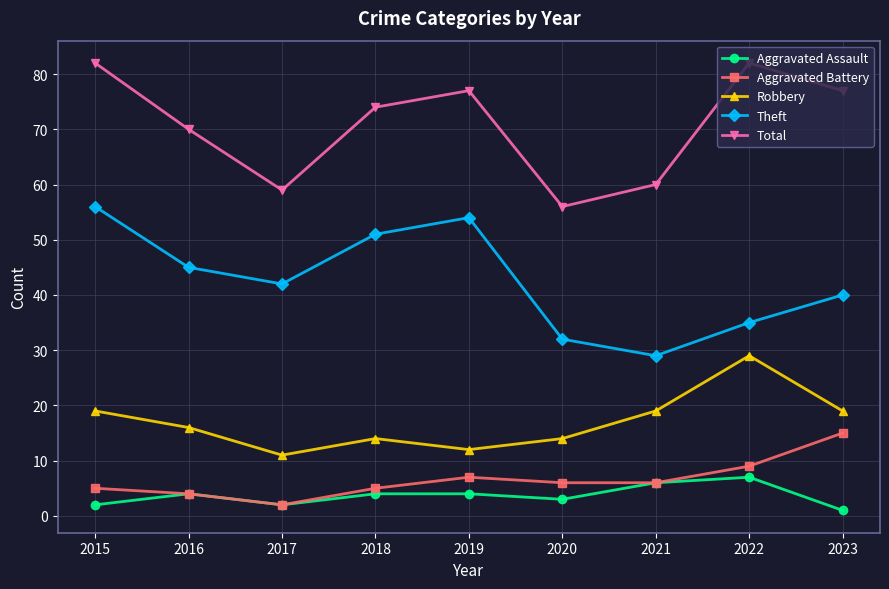

How many series are shown in this chart?

5